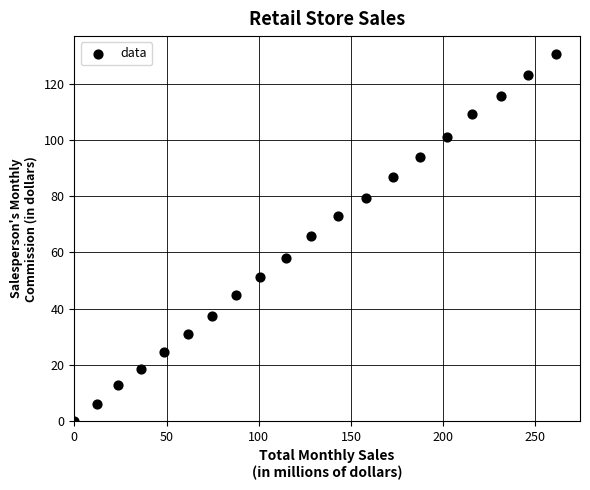

What is the range of Y values (max minus min)?

130.5